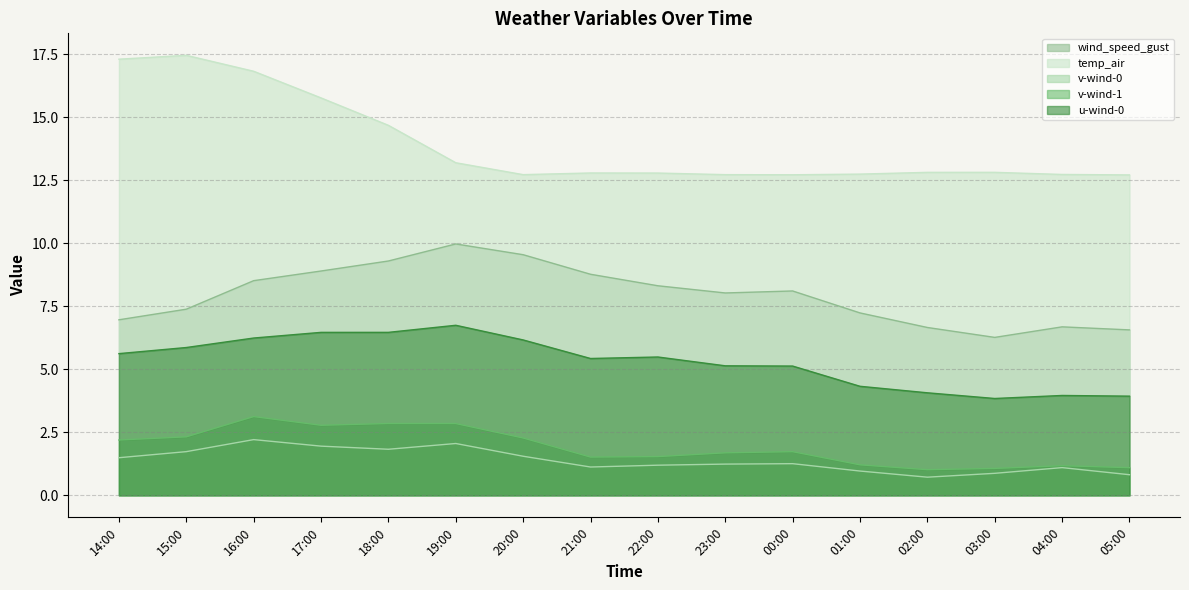

Rank the categories by wind_speed_gust value from lowest to highest.

03:00, 05:00, 02:00, 04:00, 14:00, 01:00, 15:00, 23:00, 00:00, 22:00, 16:00, 21:00, 17:00, 18:00, 20:00, 19:00